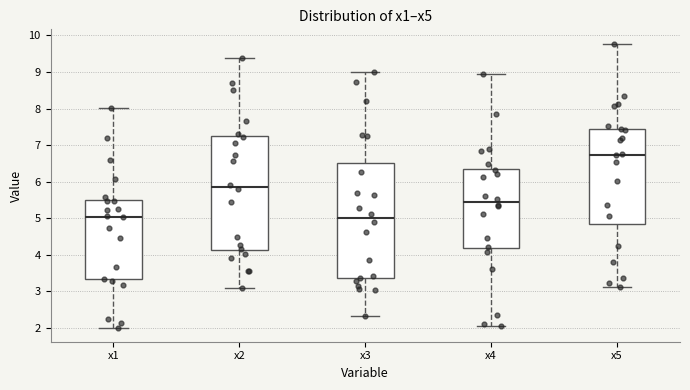

Reading left to right, read every box against the y-axis: the position of its median line, the range the box covers, and the ends of its whiskers. The values are not printed on the chart, so give them approximately, as read against the axis.

x1: median 5.0, box 3.3 to 5.5, whiskers 2.0 to 8.0
x2: median 5.9, box 4.1 to 7.2, whiskers 3.1 to 9.4
x3: median 5.0, box 3.4 to 6.5, whiskers 2.3 to 9.0
x4: median 5.4, box 4.2 to 6.4, whiskers 2.1 to 8.9
x5: median 6.7, box 4.9 to 7.5, whiskers 3.1 to 9.8